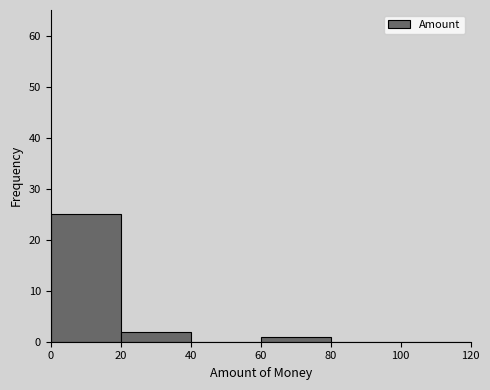

Reading left to right, transcribe this chart: for each bar, give the range it covers on the x-axis and its height. The values are not printed on the chart, so give them approximately, as read against the axis.

0 to 20: 25
20 to 40: 2
40 to 60: 0
60 to 80: 1
80 to 100: 0
100 to 120: 0